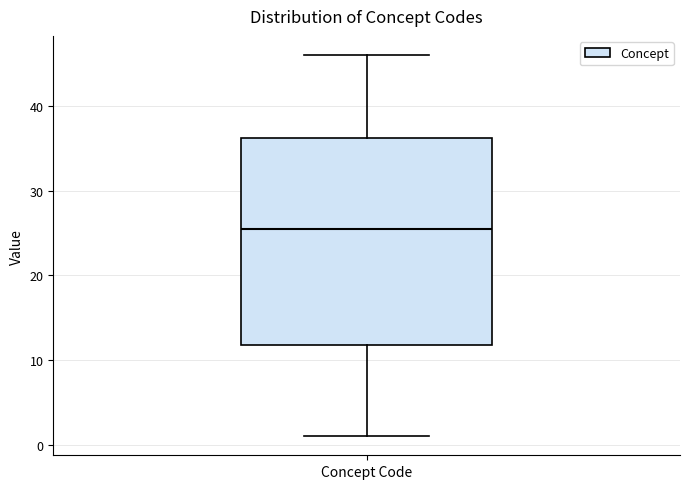

Where is the lower edge of the box for Concept Code on the y-axis? The values are not printed on the chart, so give them approximately, as read against the axis.

12